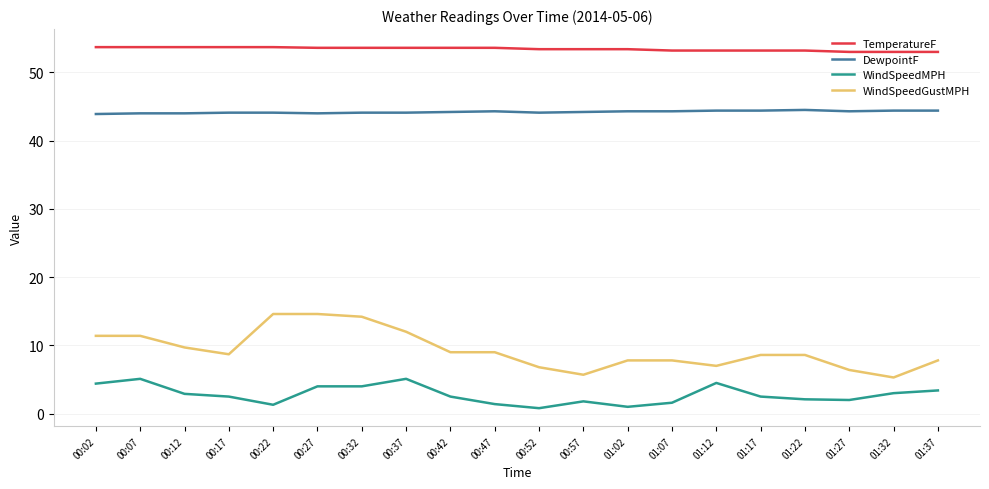

The value of DewpointF at 00:02 is 66.3. True or false?

False